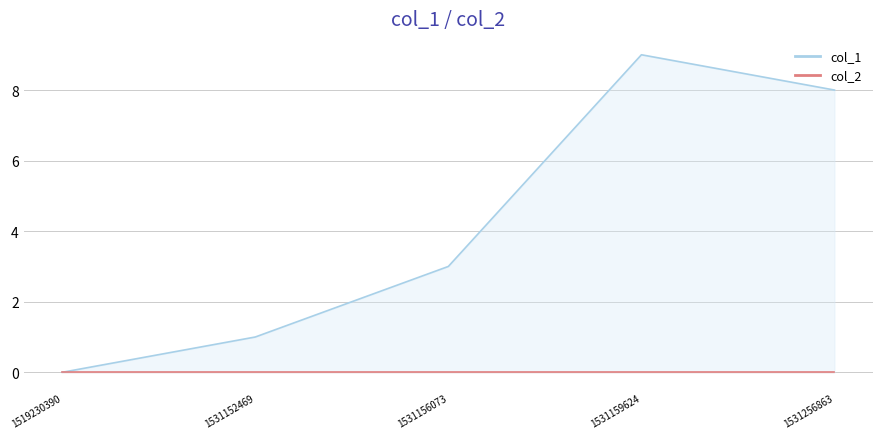

True or false: the data shows -6 at 1519230390.

False